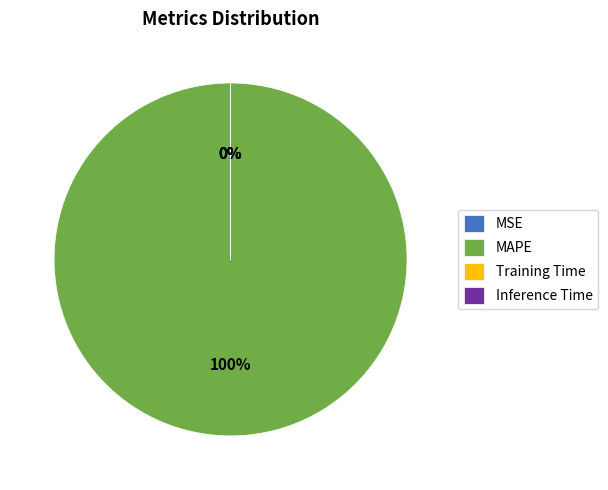

Which category has the smallest portion of the pie?

Inference Time